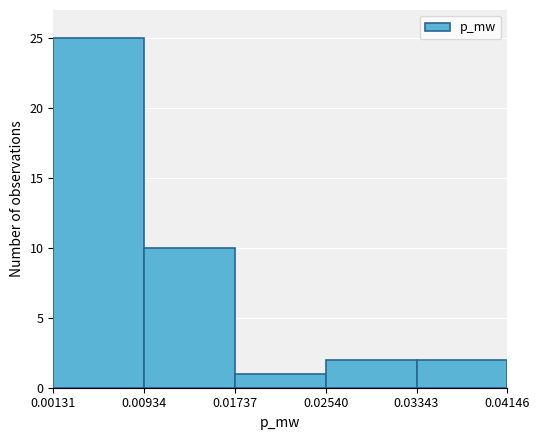

Over which range of the x-axis is the bar tallest?

0.00131 to 0.00934